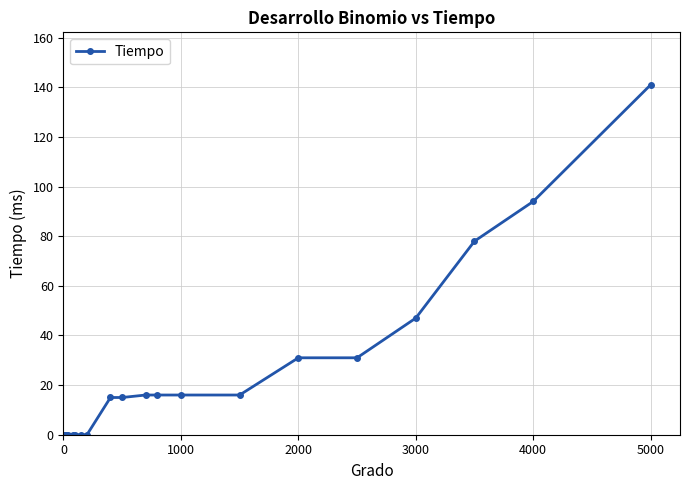

How many values are below 16?

10